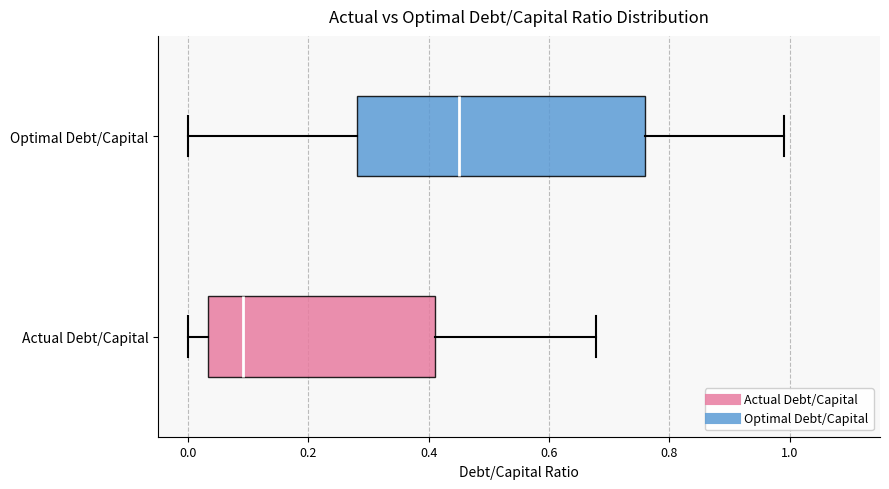

Which box's median line is the furthest to the left?

Actual Debt/Capital